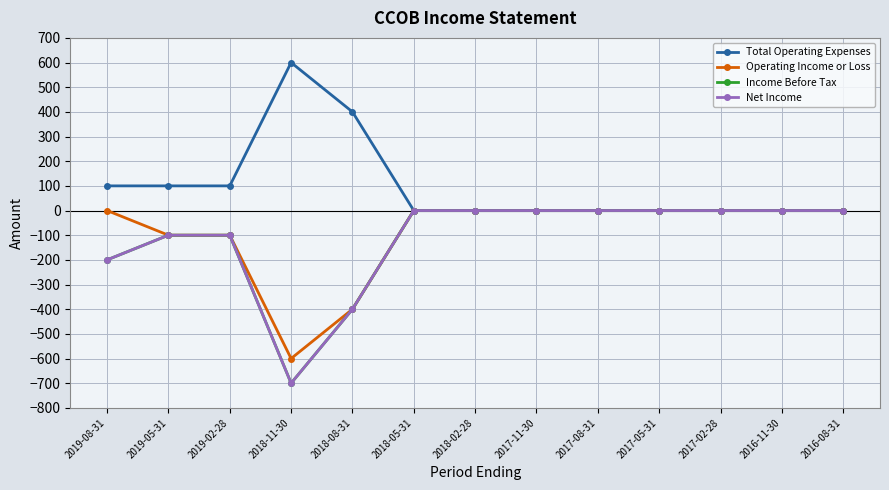

Reading right to left, extract all data points from this chart.

Total Operating Expenses: 2016-08-31=0	2016-11-30=0	2017-02-28=0	2017-05-31=0	2017-08-31=0	2017-11-30=0	2018-02-28=0	2018-05-31=0	2018-08-31=400	2018-11-30=600	2019-02-28=100	2019-05-31=100	2019-08-31=100
Operating Income or Loss: 2016-08-31=0	2016-11-30=0	2017-02-28=0	2017-05-31=0	2017-08-31=0	2017-11-30=0	2018-02-28=0	2018-05-31=0	2018-08-31=-400	2018-11-30=-600	2019-02-28=-100	2019-05-31=-100	2019-08-31=0
Income Before Tax: 2016-08-31=0	2016-11-30=0	2017-02-28=0	2017-05-31=0	2017-08-31=0	2017-11-30=0	2018-02-28=0	2018-05-31=0	2018-08-31=-400	2018-11-30=-700	2019-02-28=-100	2019-05-31=-100	2019-08-31=-200
Net Income: 2016-08-31=0	2016-11-30=0	2017-02-28=0	2017-05-31=0	2017-08-31=0	2017-11-30=0	2018-02-28=0	2018-05-31=0	2018-08-31=-400	2018-11-30=-700	2019-02-28=-100	2019-05-31=-100	2019-08-31=-200